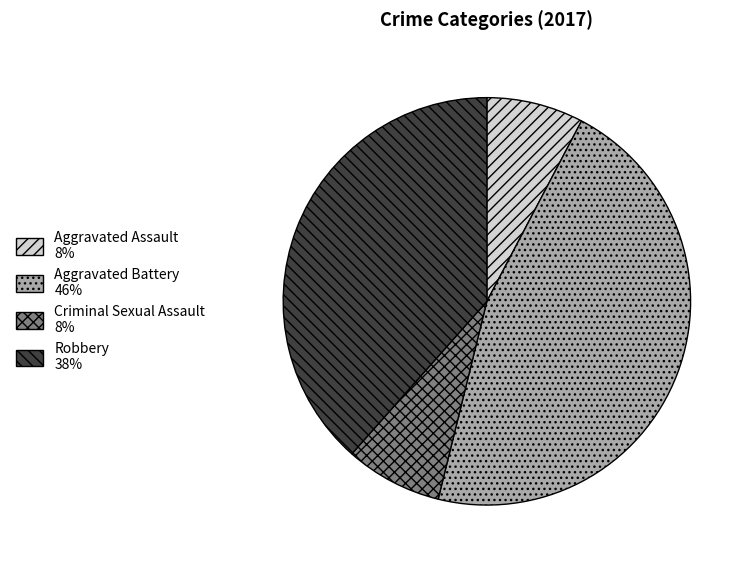

Is there a majority slice in this chart?

No